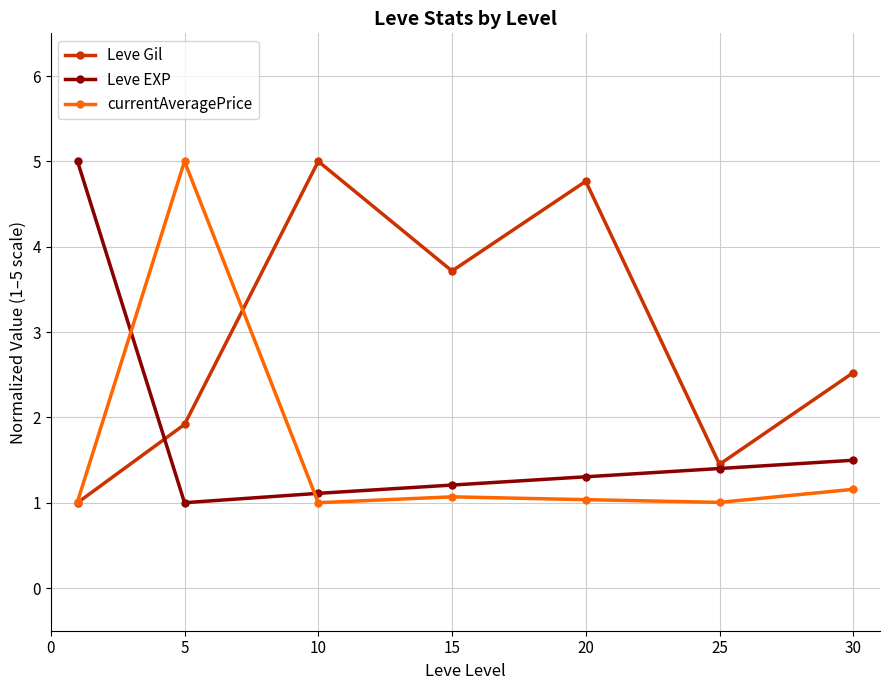

How many data points in Leve Gil are less than 2?

3